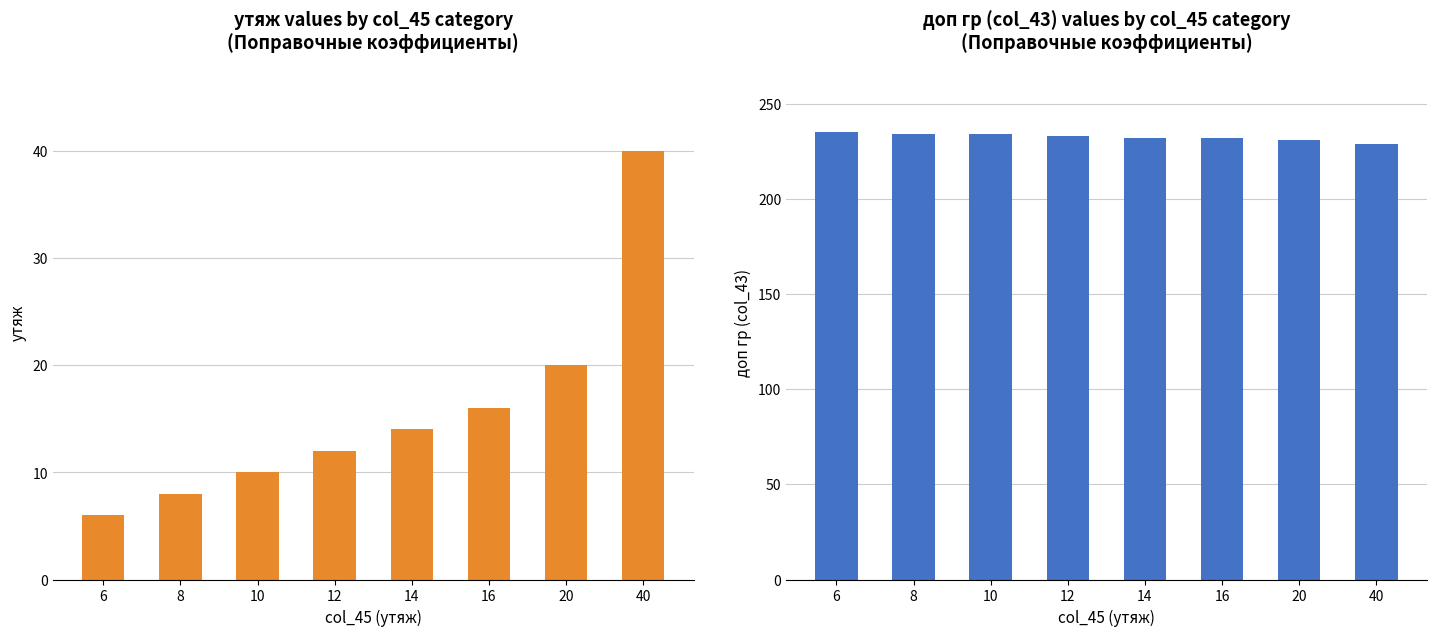

What is the difference between the second highest and minimum values in the утяж series?

14